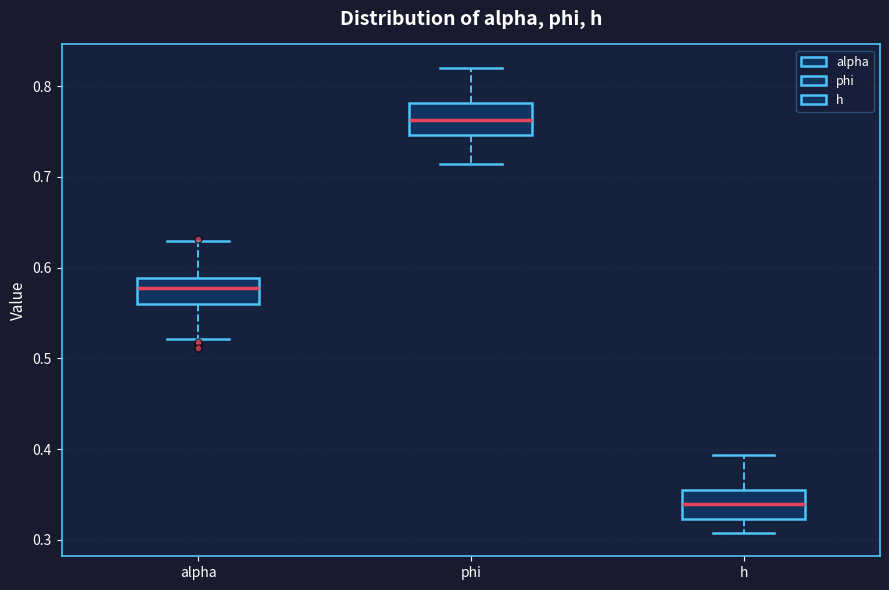

Where is the upper edge of the box for alpha on the y-axis? The values are not printed on the chart, so give them approximately, as read against the axis.

0.59